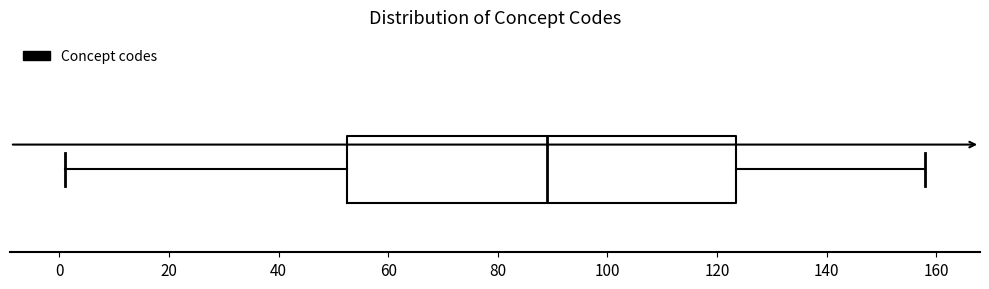

Transcribe this box plot: give where the median line is, the range the box spans, and where the two whiskers end, as read against the x-axis. The values are not printed on the chart, so give them approximately, as read against the axis.

median 90, box 52 to 124, whiskers 2 to 158